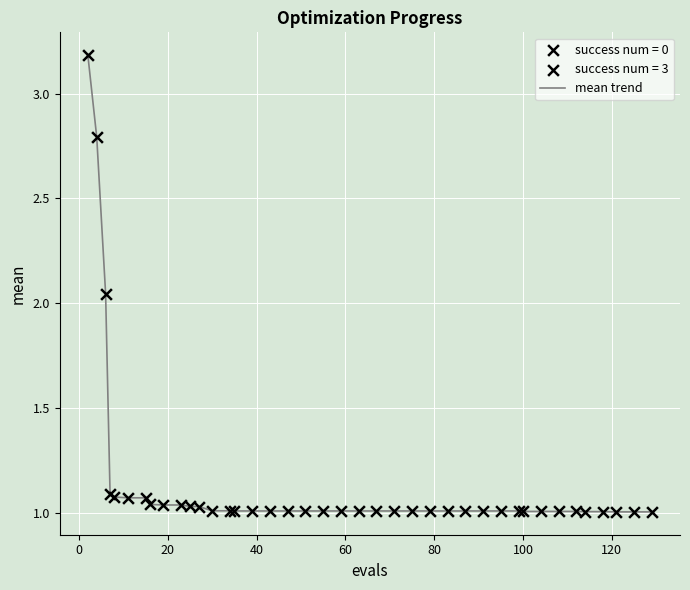

What is the greatest value displayed?

3.2